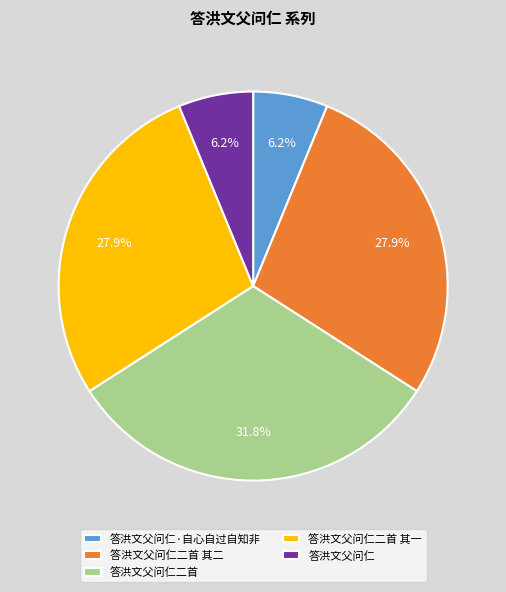

Approximately how many times larger is the value at 答洪文父问仁二首 其一 compared to 答洪文父问仁·自心自过自知非?

4.5